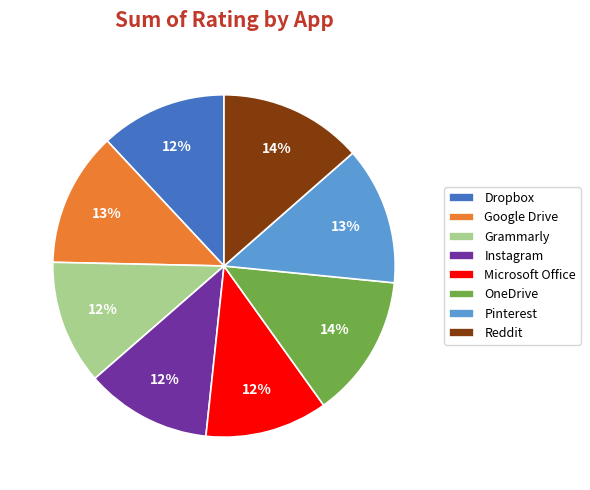

Combined, do Microsoft Office and Google Drive account for over 50%?

No